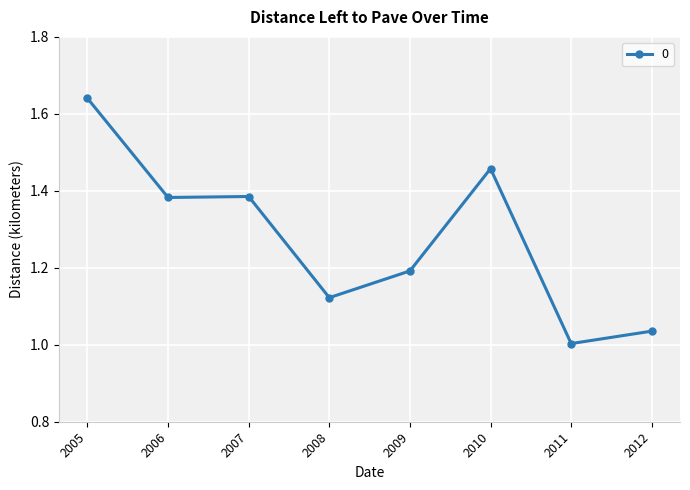

True or false: the data has more than 0 interior local peaks.

True